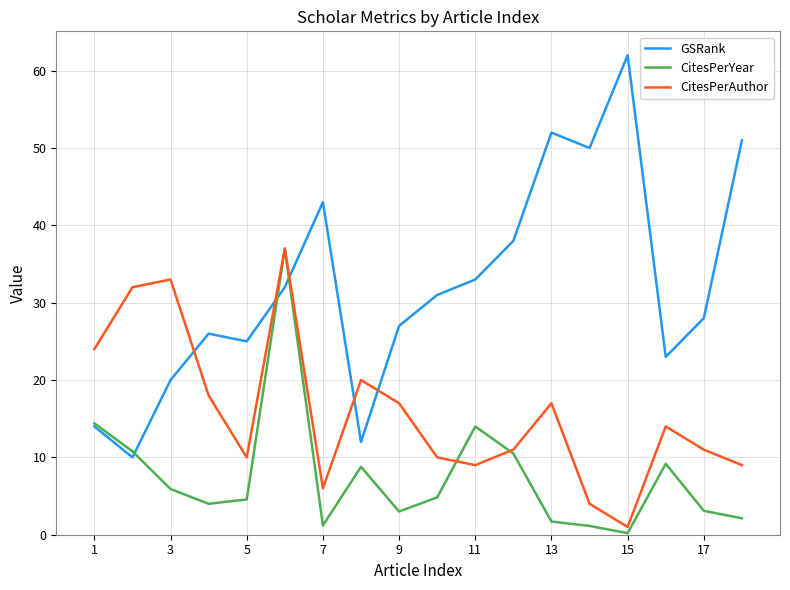

Does the chart display data point markers on the line(s)?

No